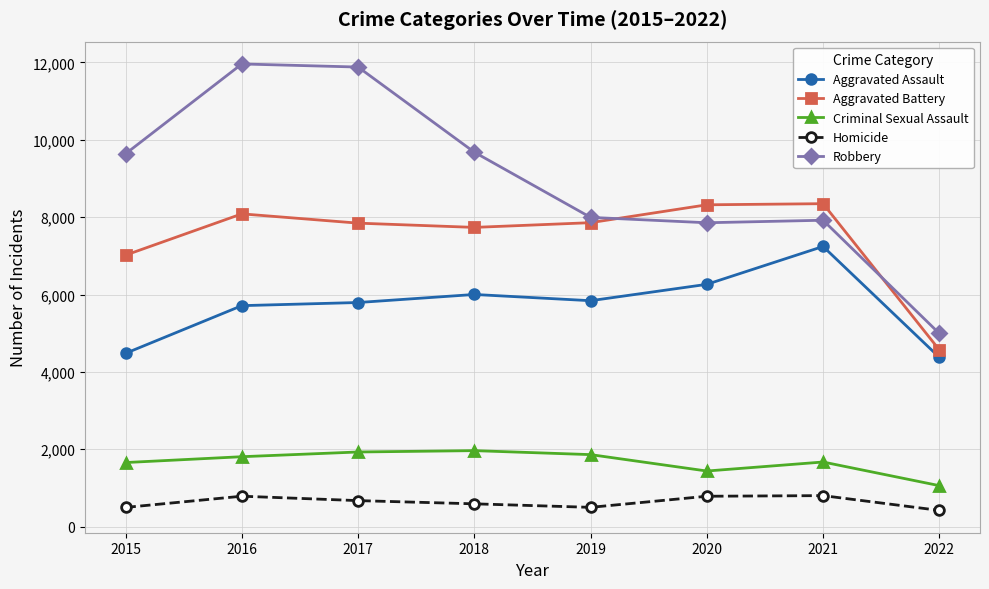

What is the difference between the maximum and minimum values in the Aggravated Battery series?

3779